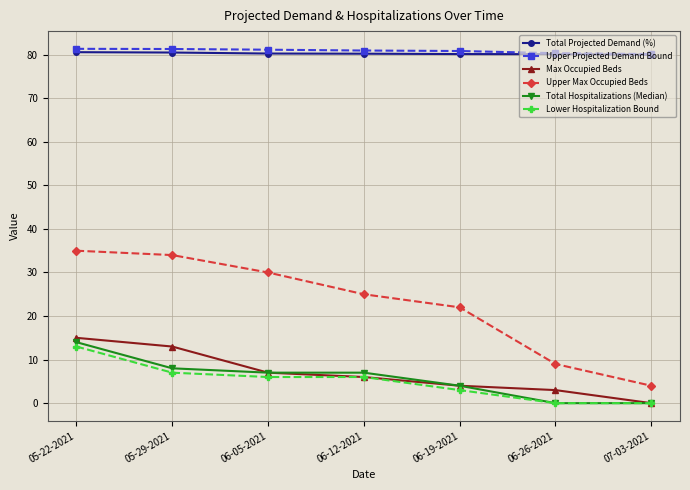

True or false: Upper Max Occupied Beds and Total Hospitalizations (Median) cross at least once.

False